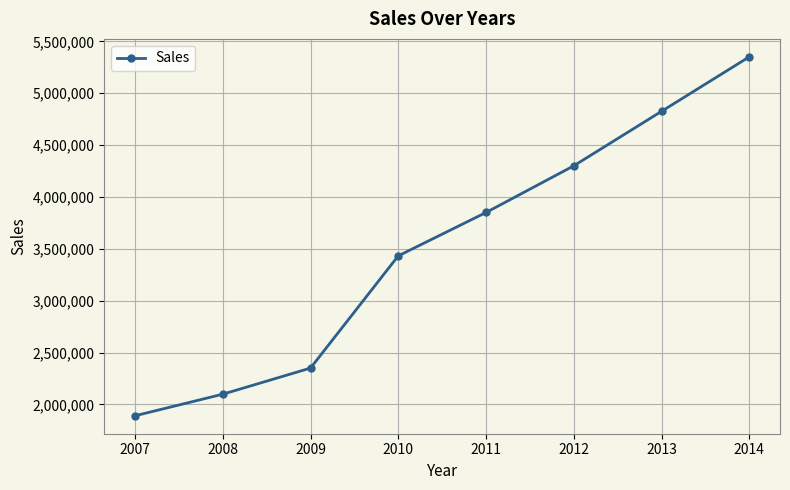

Reading left to right, extract all data points from this chart.

2007=1890532.0	2008=2098490.0	2009=2350308.0	2010=3432000.0	2011=3850000.0	2012=4299999.8	2013=4825244.4	2014=5350489.0